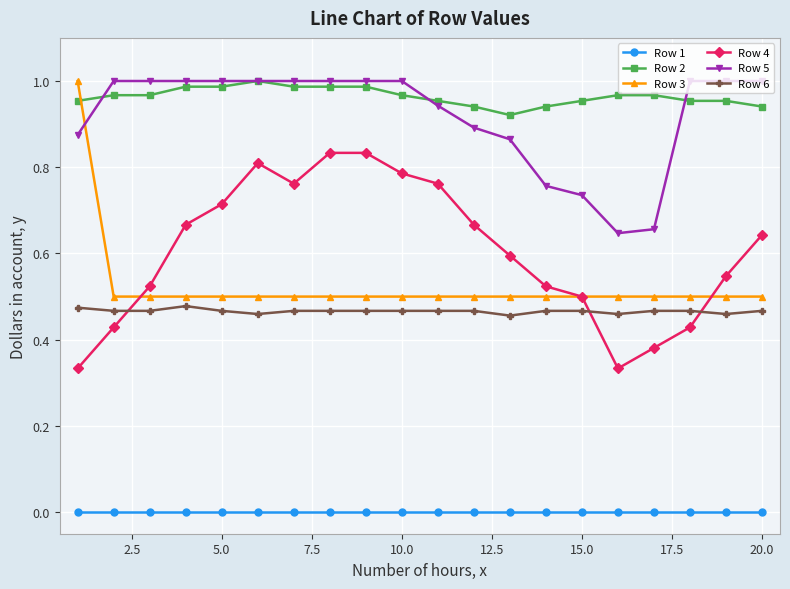

What are all the series names shown in the legend?

Row 1, Row 2, Row 3, Row 4, Row 5, Row 6